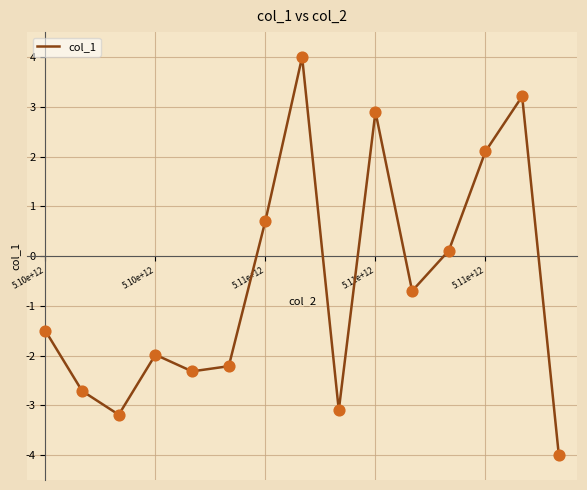

What is the difference between the maximum and minimum values?

8.0